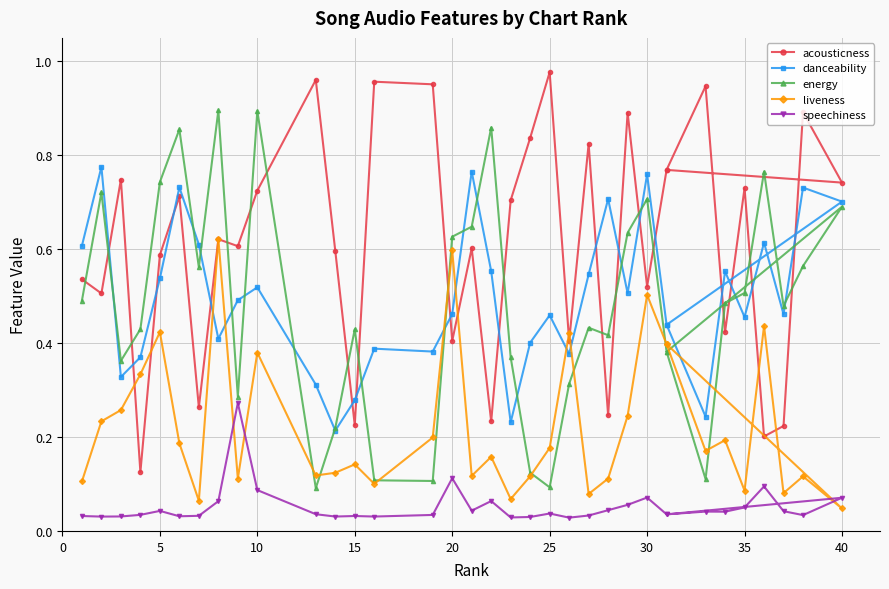

Which series has the widest spread of values?

acousticness